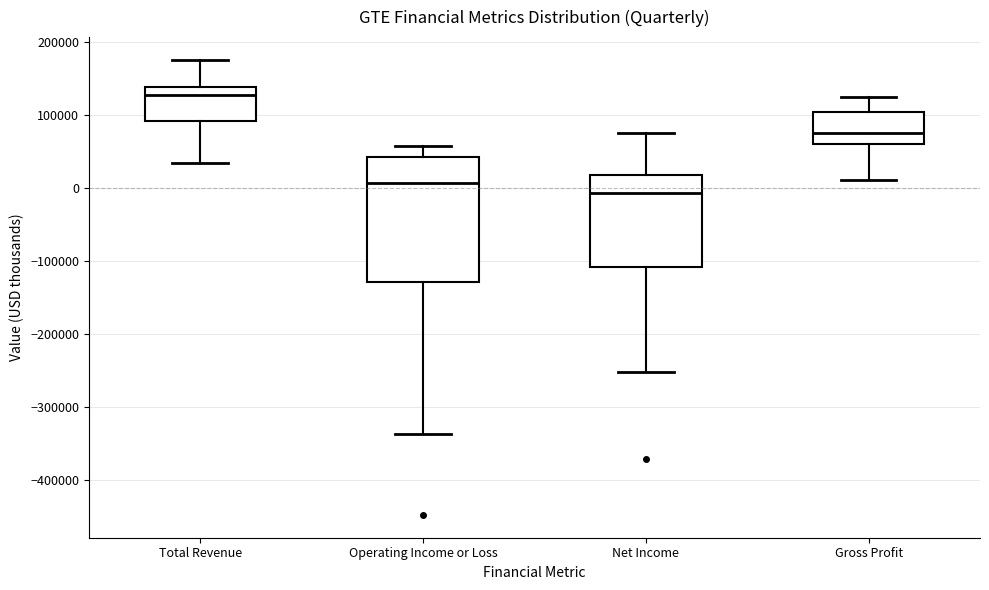

Which box has the highest median line?

Total Revenue